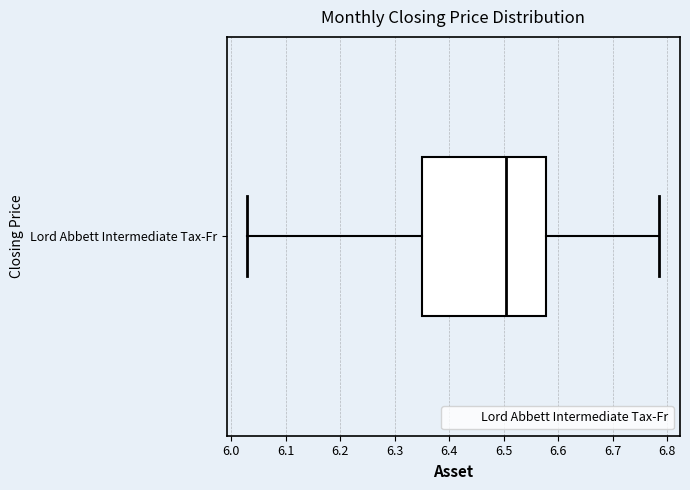

Read this box plot against the x-axis: the position of the median line, the range covered by the box, and the ends of both whiskers. The values are not printed on the chart, so give them approximately, as read against the axis.

median 6.50, box 6.35 to 6.58, whiskers 6.03 to 6.79